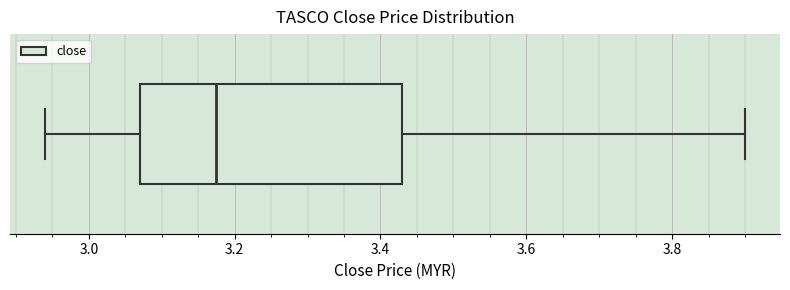

Read this box plot against the x-axis: the position of the median line, the range covered by the box, and the ends of both whiskers. The values are not printed on the chart, so give them approximately, as read against the axis.

median 3.18, box 3.08 to 3.44, whiskers 2.94 to 3.90